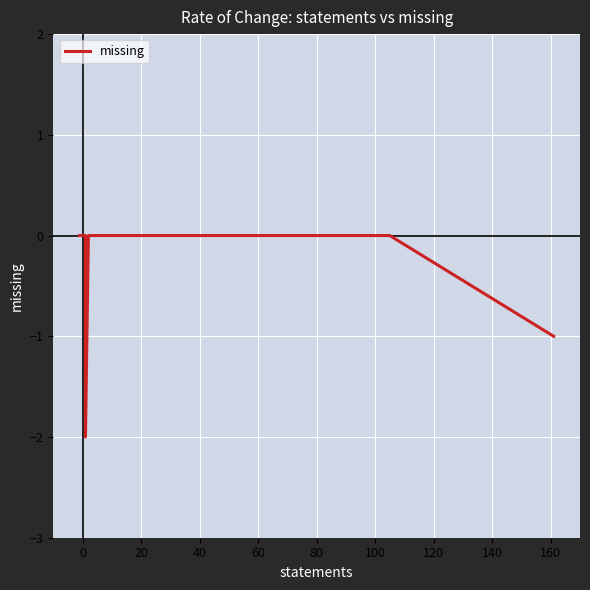

What is the minimum value shown in the chart?

-2